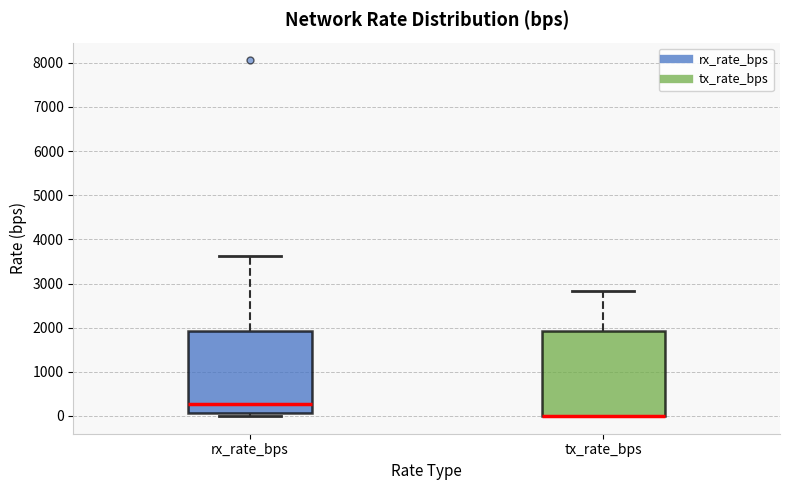

Reading left to right, transcribe this box plot: for each box, give where its median line is, the range the box spans, and where its two whiskers end, as read against the y-axis. The values are not printed on the chart, so give them approximately, as read against the axis.

rx_rate_bps: median 300, box 100 to 1900, whiskers 0 to 3600
tx_rate_bps: median 0 (drawn on the box's lower edge), box 0 to 1900, whiskers 0 to 2800